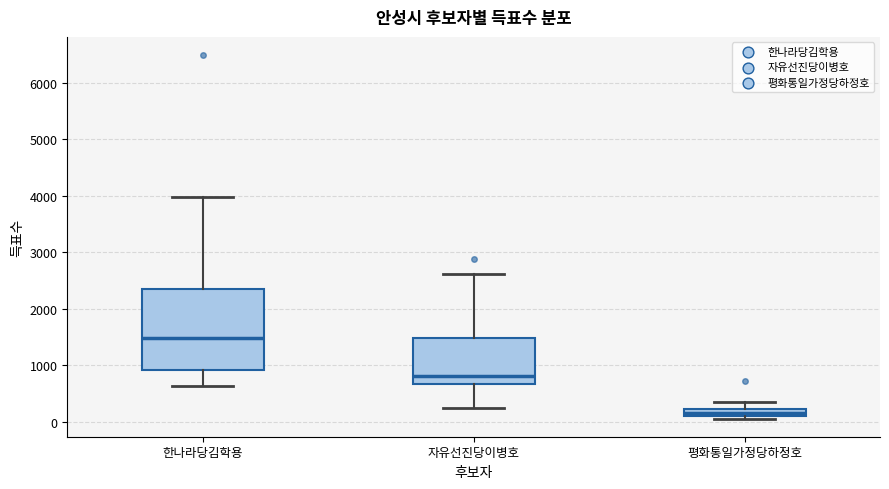

Where does the upper whisker of the box for 자유선진당이병호 end on the y-axis? The values are not printed on the chart, so give them approximately, as read against the axis.

2600